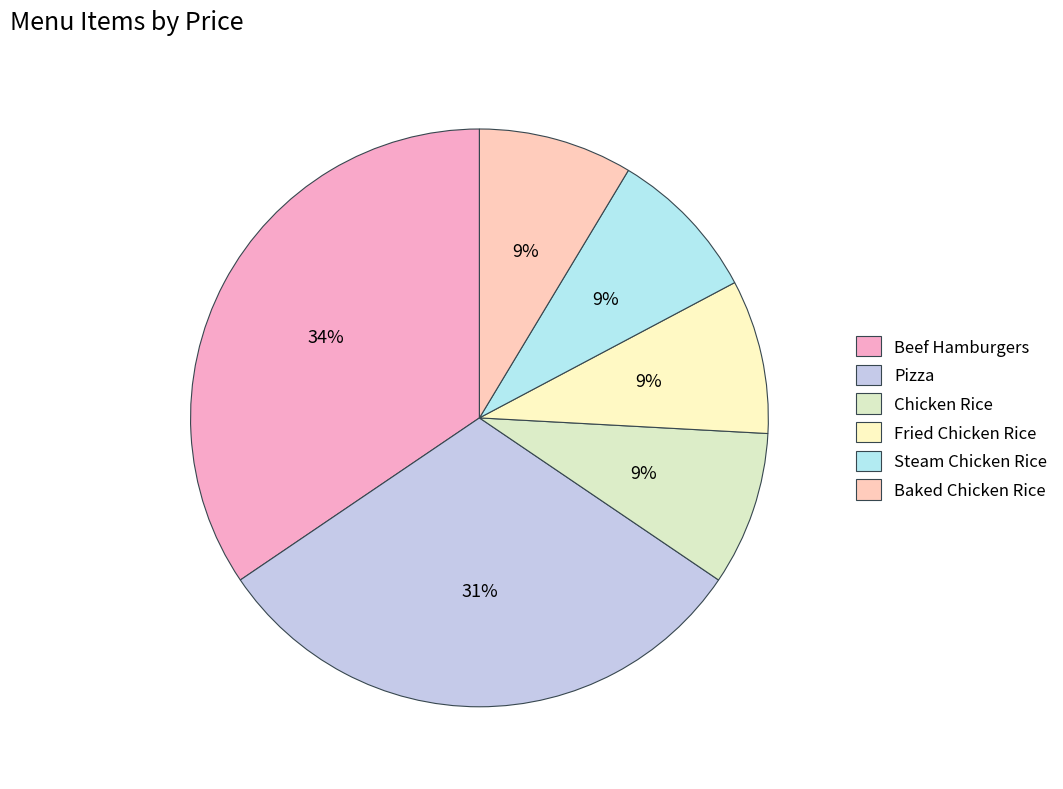

What is the largest slice in the pie chart?

Beef Hamburgers